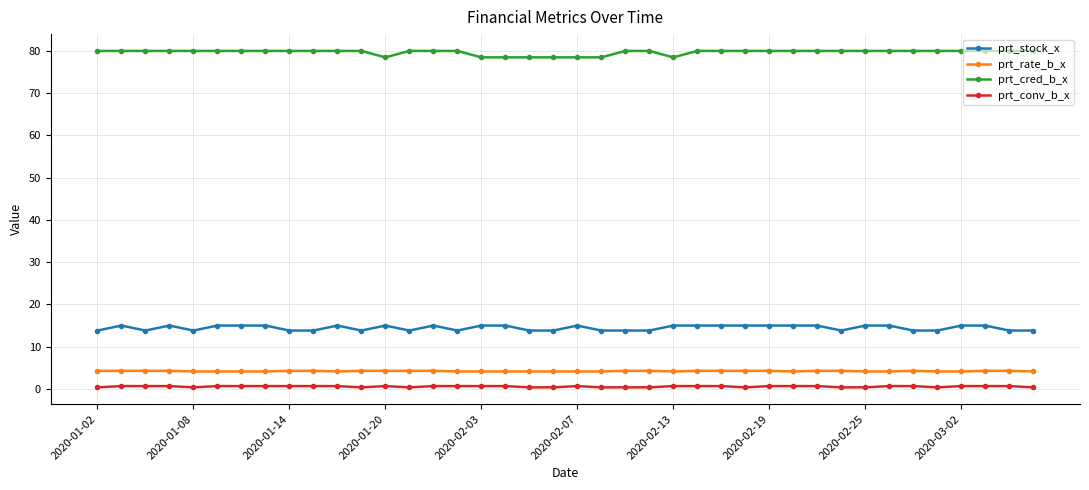

At how many categories does at least one series exceed 13?

40